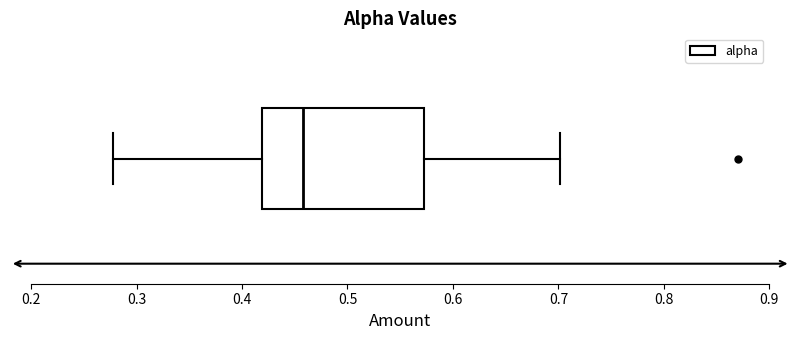

Read this box plot against the x-axis: the position of the median line, the range covered by the box, and the ends of both whiskers. The values are not printed on the chart, so give them approximately, as read against the axis.

median 0.46, box 0.42 to 0.57, whiskers 0.28 to 0.70